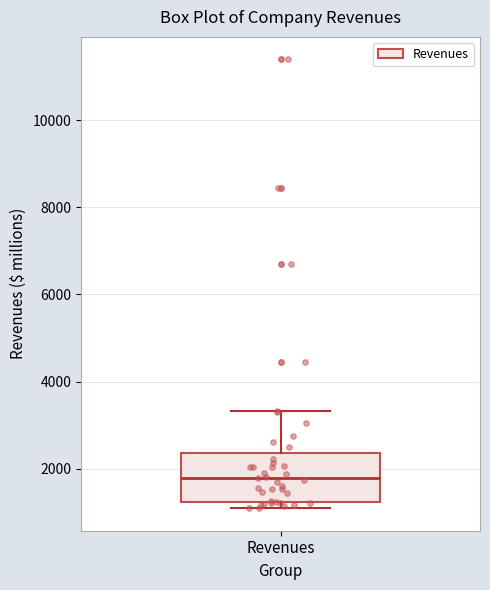

Transcribe this box plot: give where the median line is, the range the box spans, and where the two whiskers end, as read against the y-axis. The values are not printed on the chart, so give them approximately, as read against the axis.

median 1800, box 1200 to 2400, whiskers 1000 to 3400